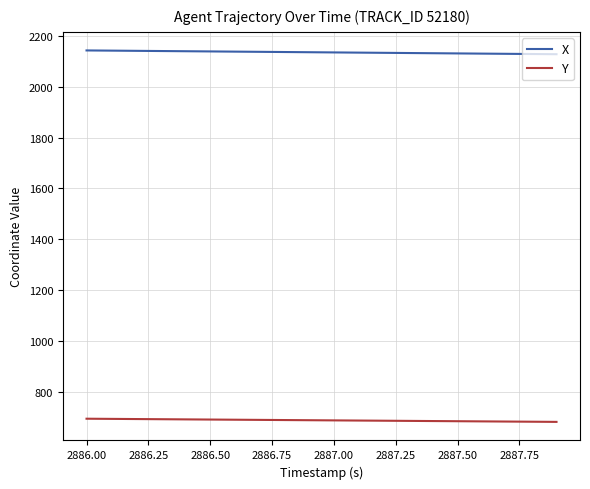

List the series in order of their overall mean, lowest first.

Y, X